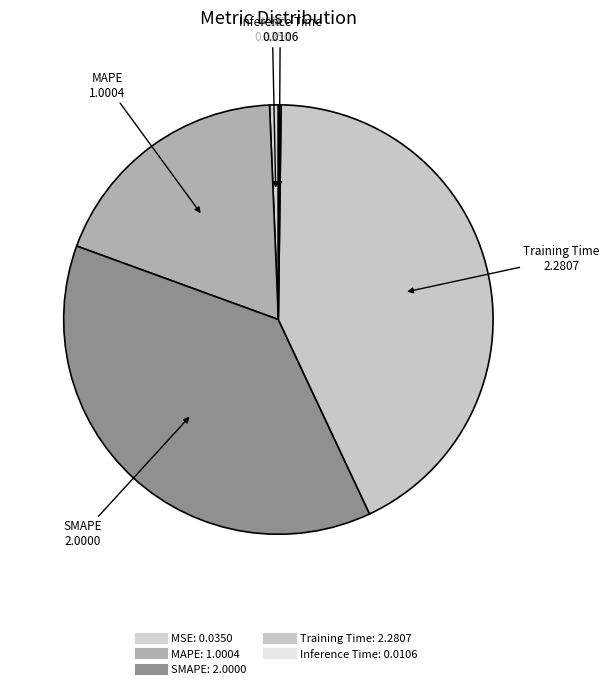

True or false: Training Time accounts for 43% of the total.

True